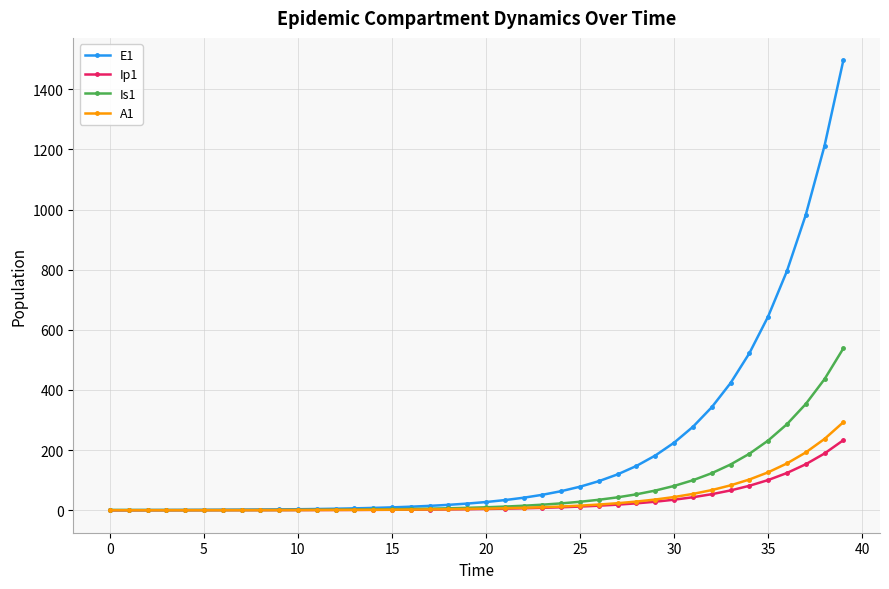

What is the maximum value for Is1?

538.2